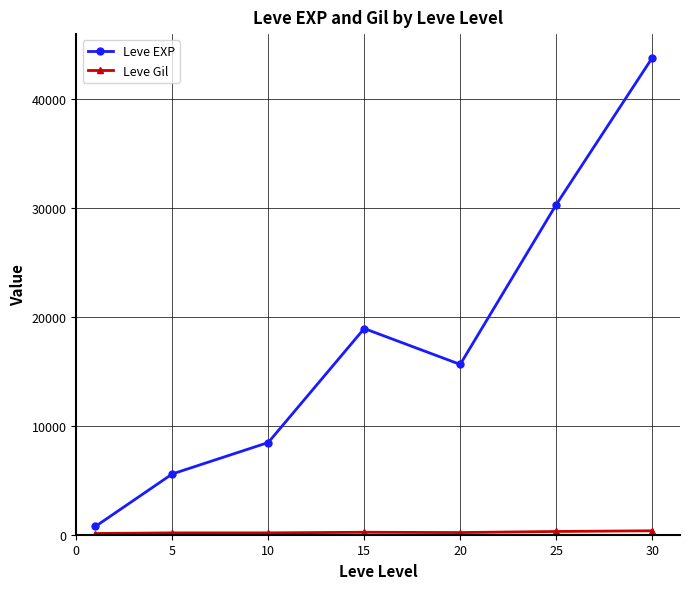

Which series has the largest total across all categories?

Leve EXP